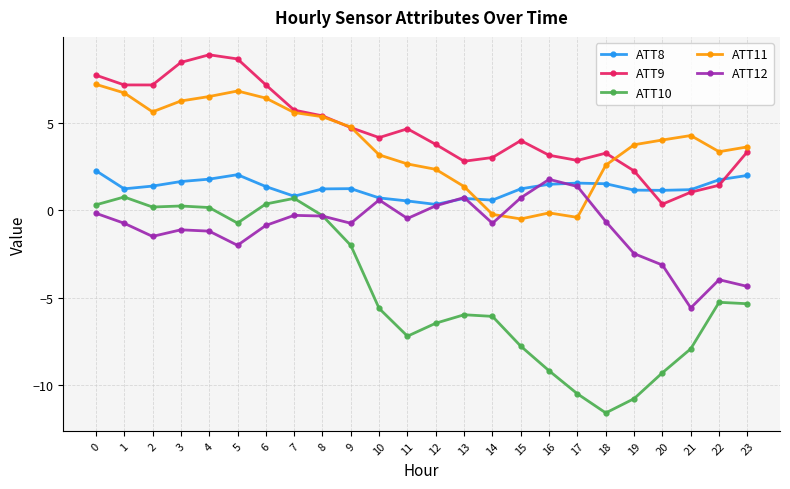

True or false: ATT9 has more than 2 interior local peaks.

True